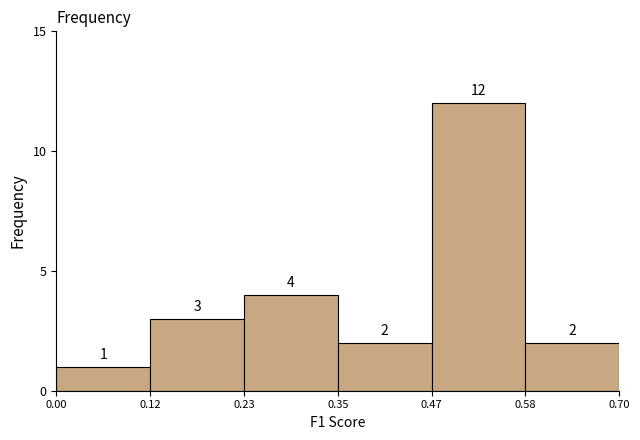

Reading left to right, transcribe this chart: for each bar, give the range it covers on the x-axis and its height.

0.00 to 0.12: 1
0.12 to 0.23: 3
0.23 to 0.35: 4
0.35 to 0.47: 2
0.47 to 0.58: 12
0.58 to 0.70: 2